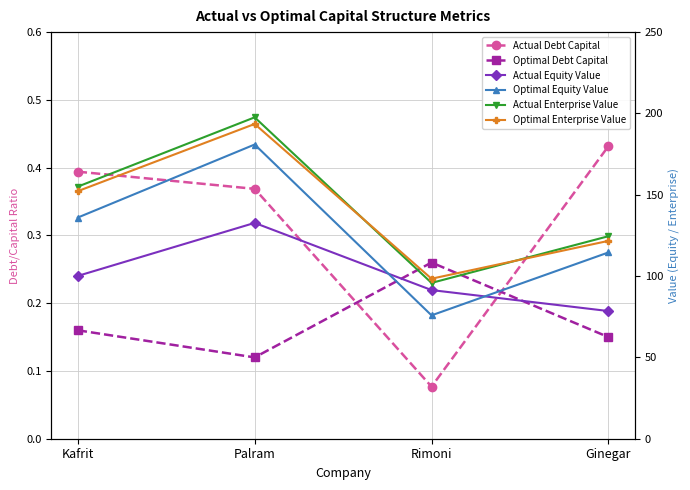

Which has a higher value, Palram or Kafrit?

Kafrit